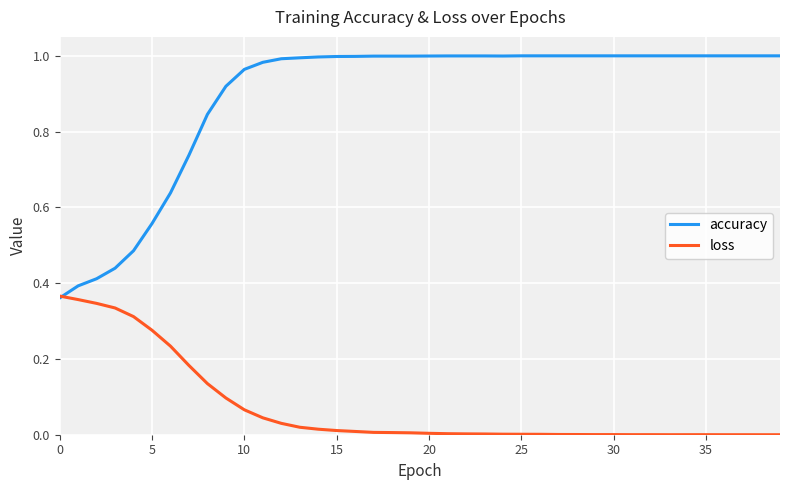

Which series has the largest range (max minus min)?

accuracy